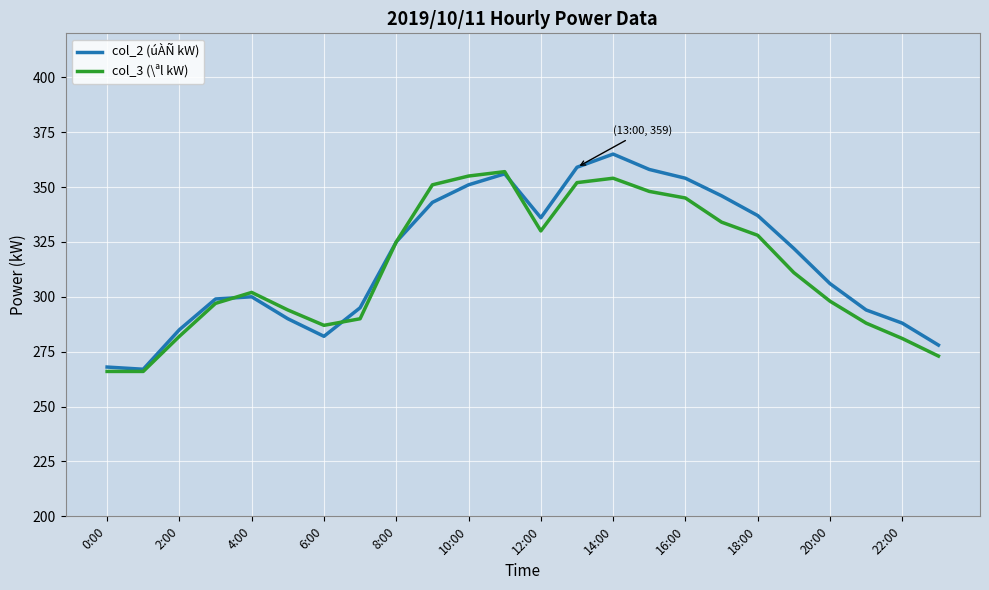

What is the highest value of the col_3 (\ªl kW) series?

357